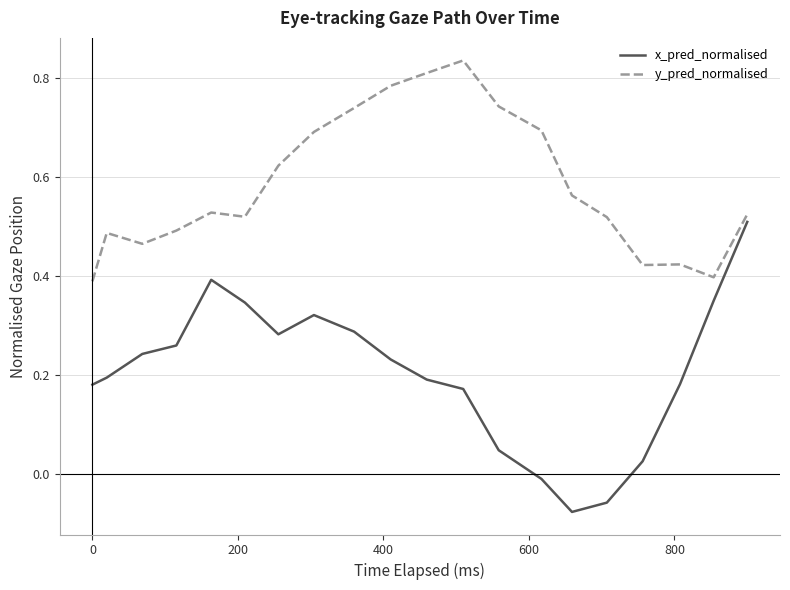

List the series in order of their peak value, lowest first.

x_pred_normalised, y_pred_normalised